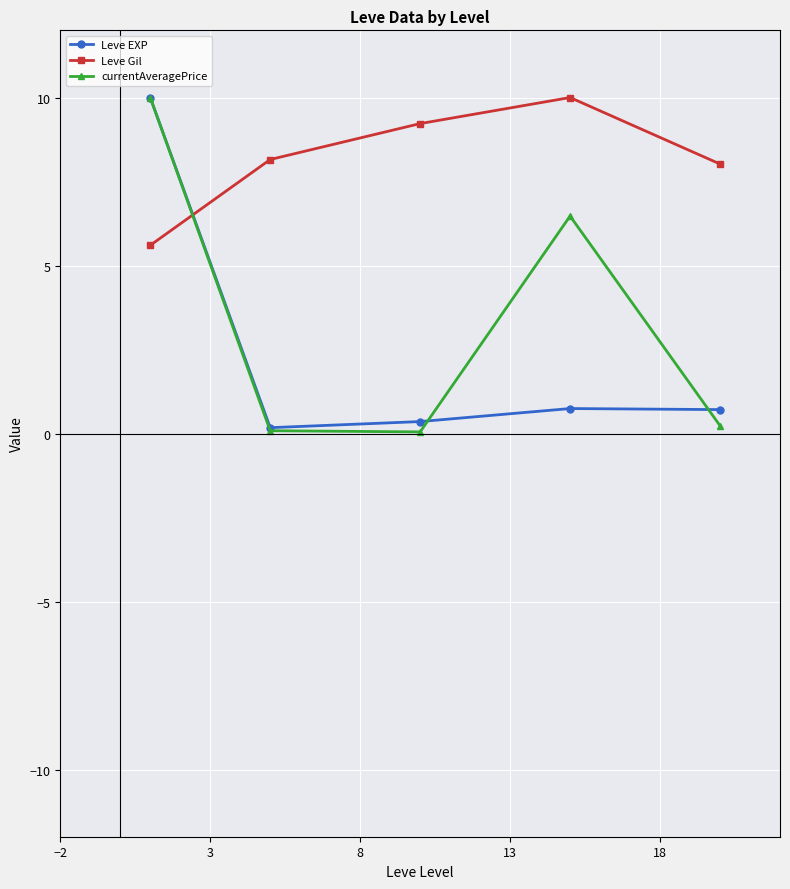

What is the difference between the maximum and minimum values in the Leve EXP series?

9.8